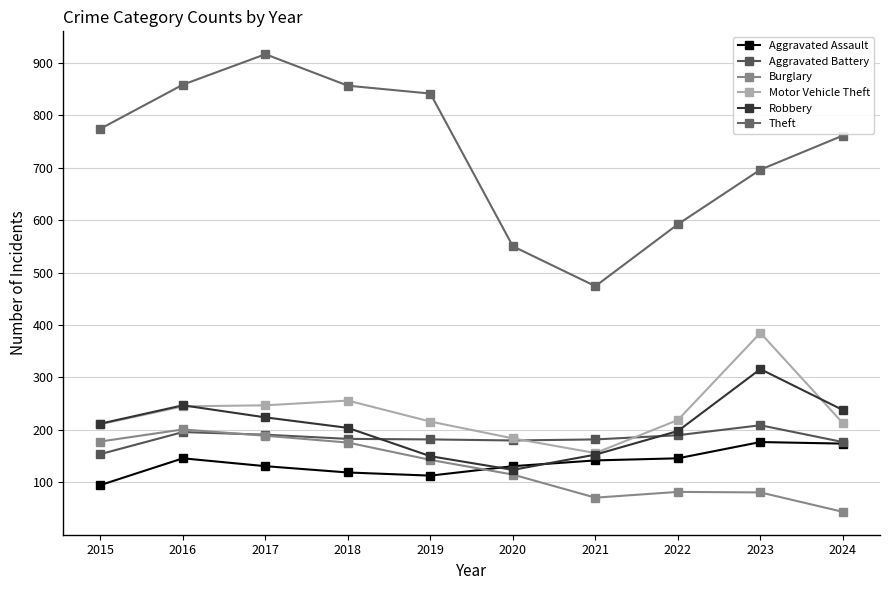

Where is Robbery nearest to the value 220?

2017